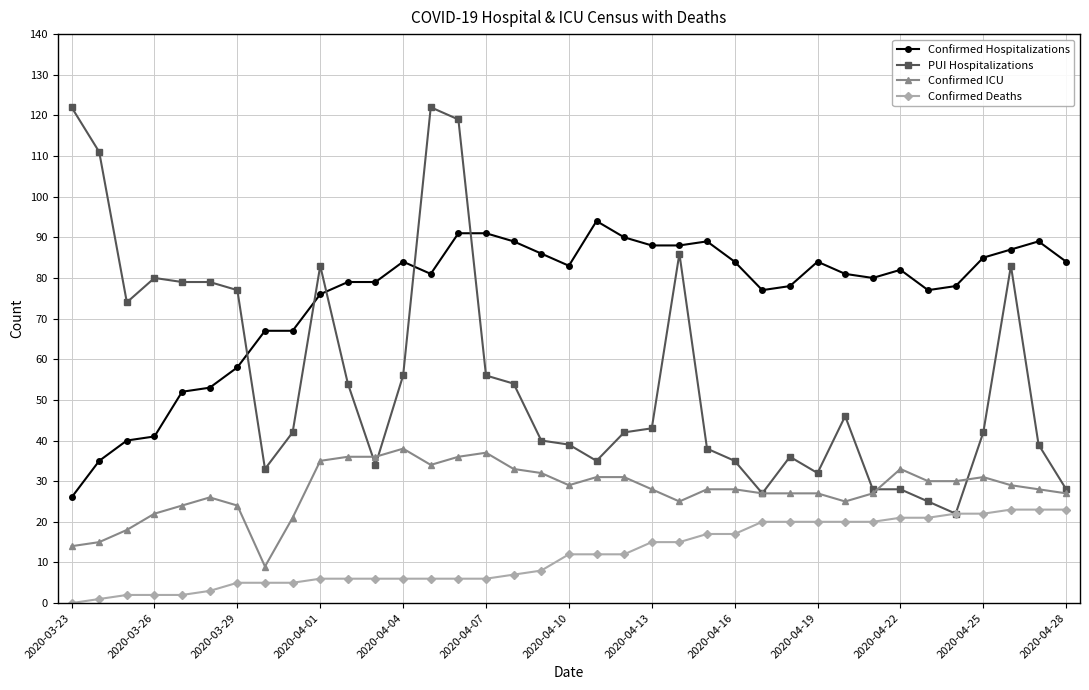

True or false: Confirmed Hospitalizations and Confirmed ICU intersect in this chart.

False